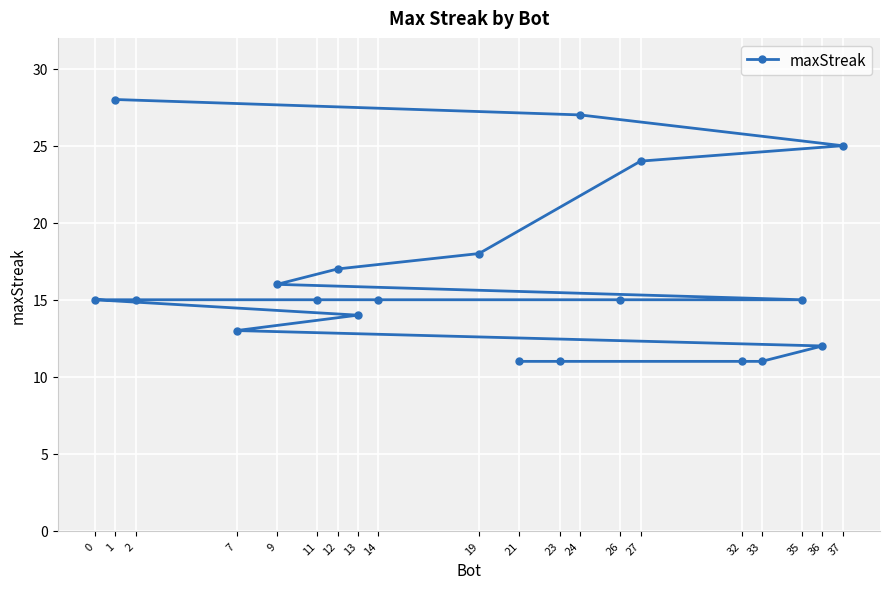

Where is the data nearest to the value 19?

19